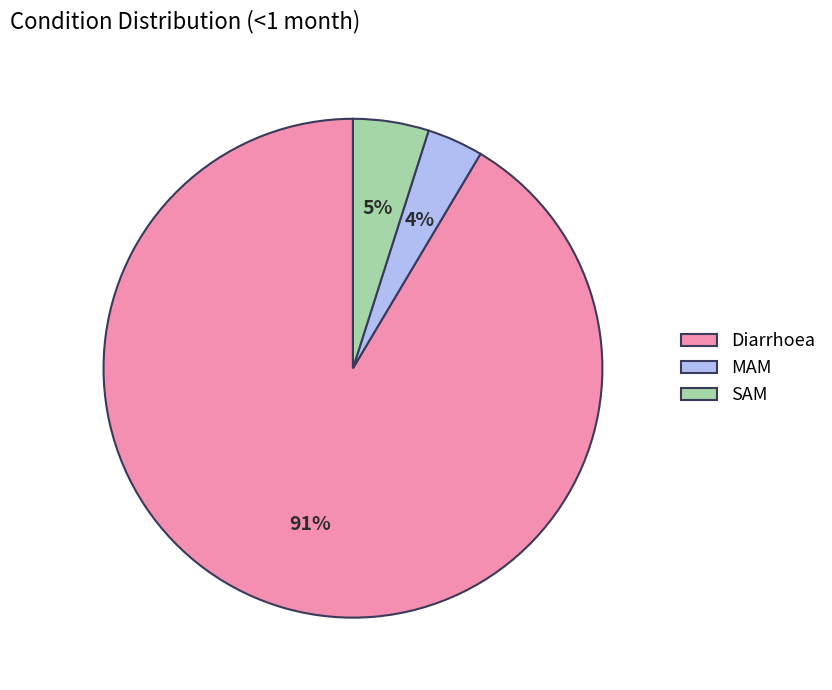

How many segments does this pie chart have?

3